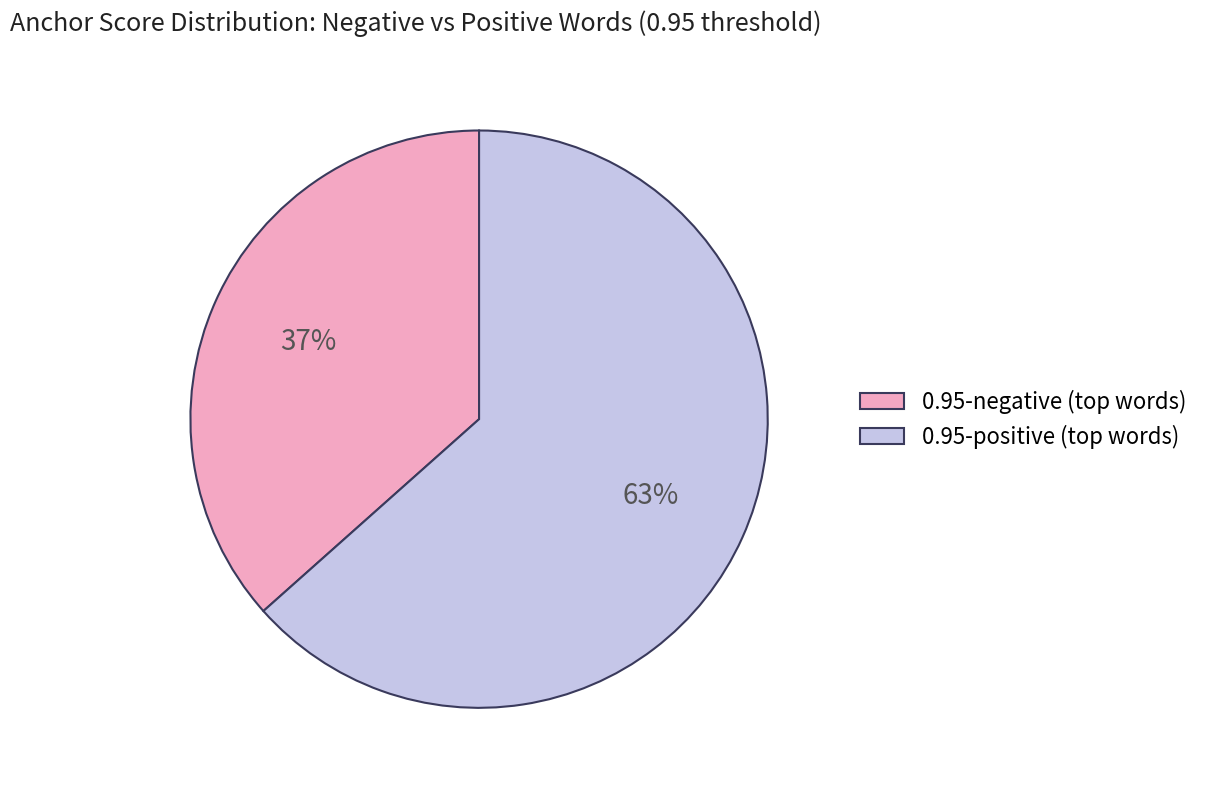

Does any single category account for the majority?

Yes